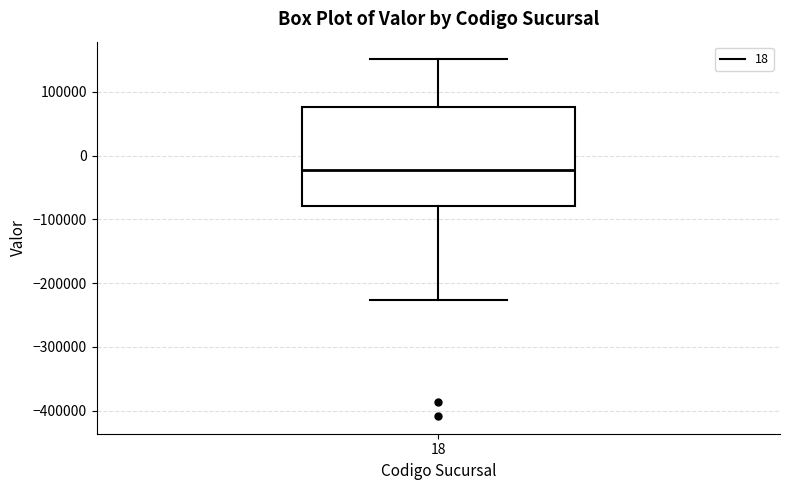

Read this box plot against the y-axis: the position of the median line, the range covered by the box, and the ends of both whiskers. The values are not printed on the chart, so give them approximately, as read against the axis.

median -20000, box -80000 to 80000, whiskers -230000 to 150000